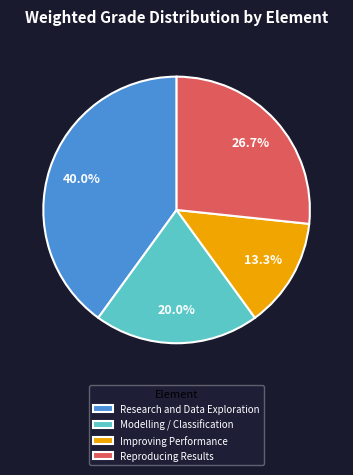

What percentage is NOT represented by Reproducing Results?

73.3%